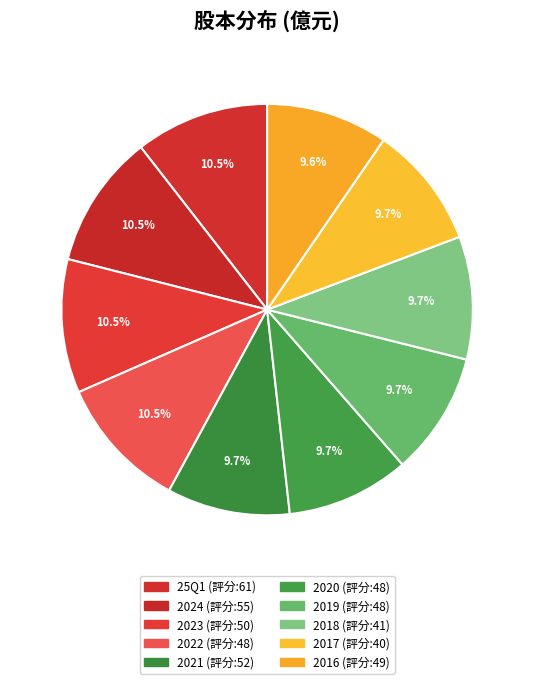

Count the number of slices in the pie.

10